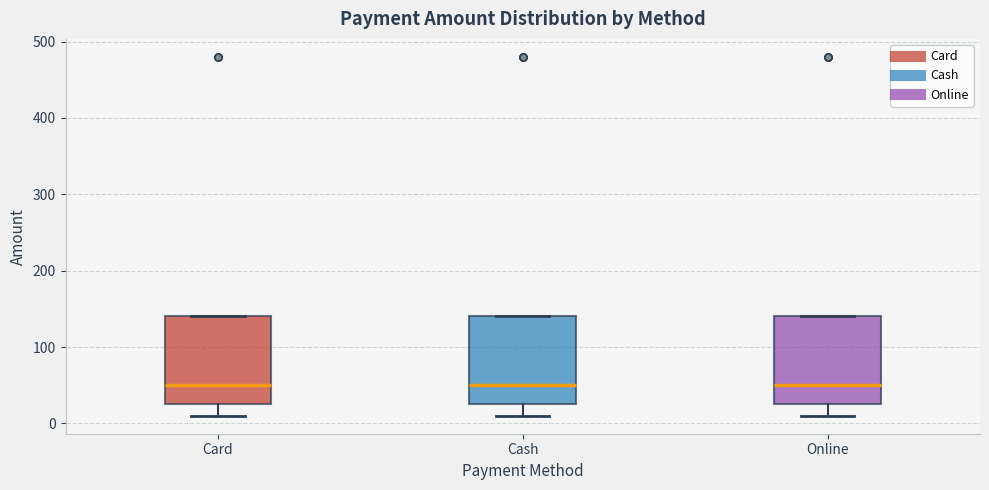

Where is the upper edge of the box for Online on the y-axis? The values are not printed on the chart, so give them approximately, as read against the axis.

140